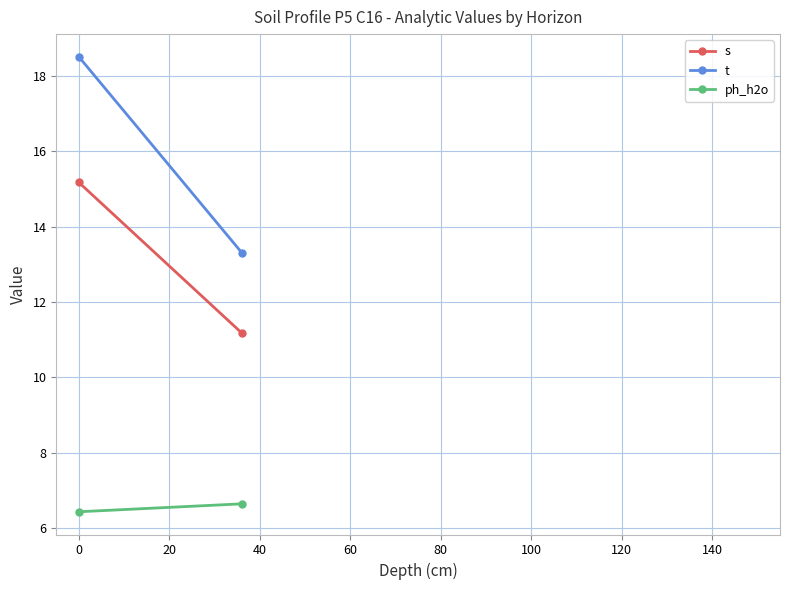

How many categories are shown in the chart?

2